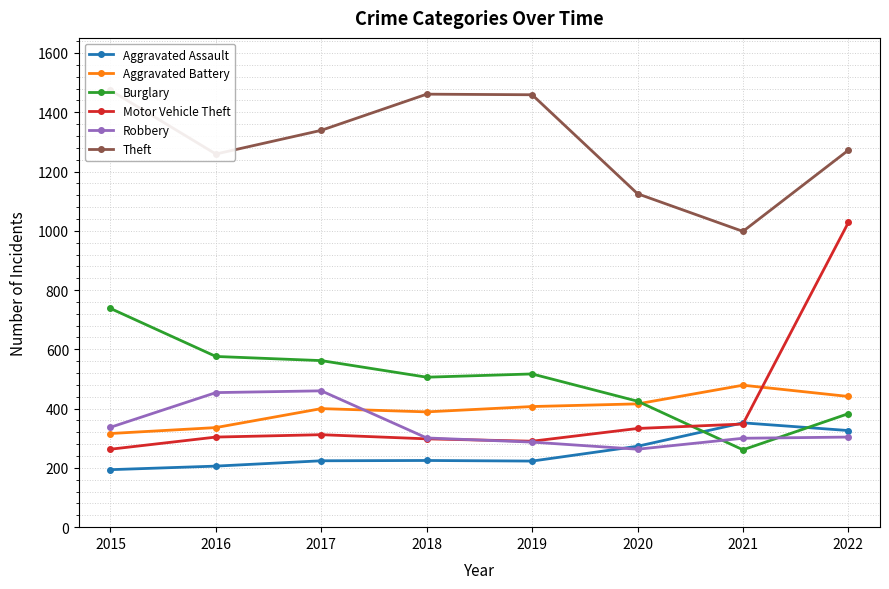

What is the minimum value for Burglary?

261